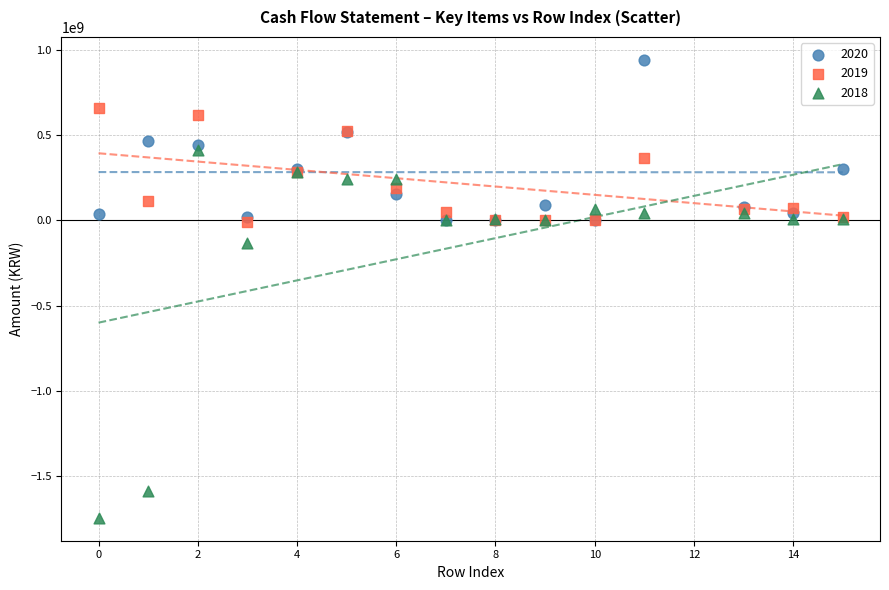

Which series reaches the maximum Y coordinate?

2020